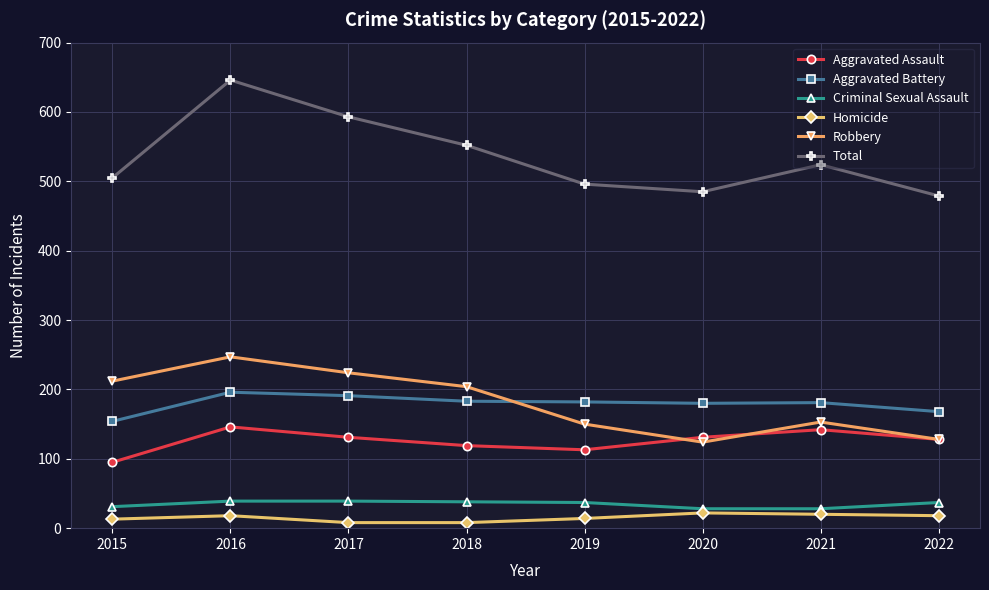

Read the Robbery value at 2015.

212